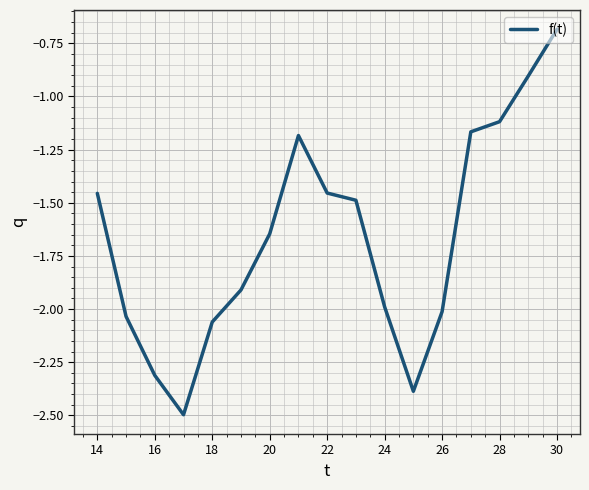

How many distinct data groups are displayed?

1